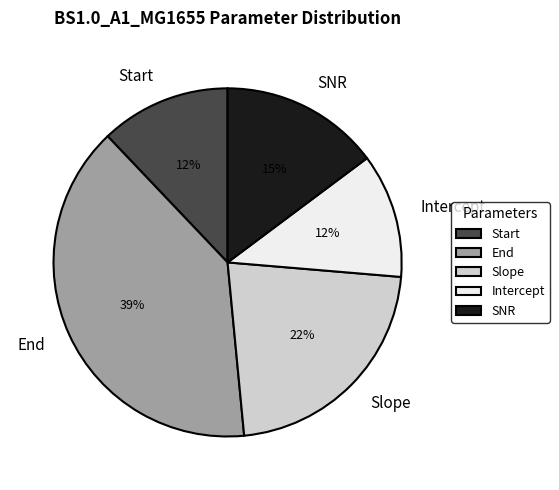

Which category has the biggest portion of the pie?

End